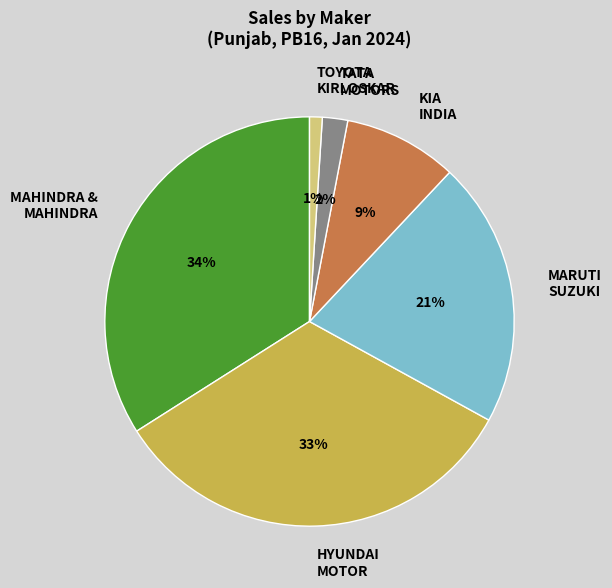

Do HYUNDAI MOTOR and MAHINDRA & MAHINDRA together represent more than half of the pie?

Yes